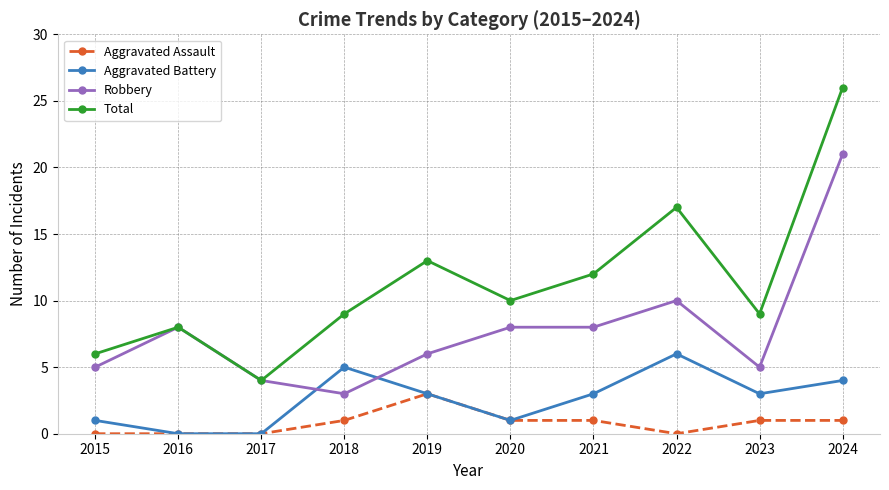

How many lines are shown in the chart?

4